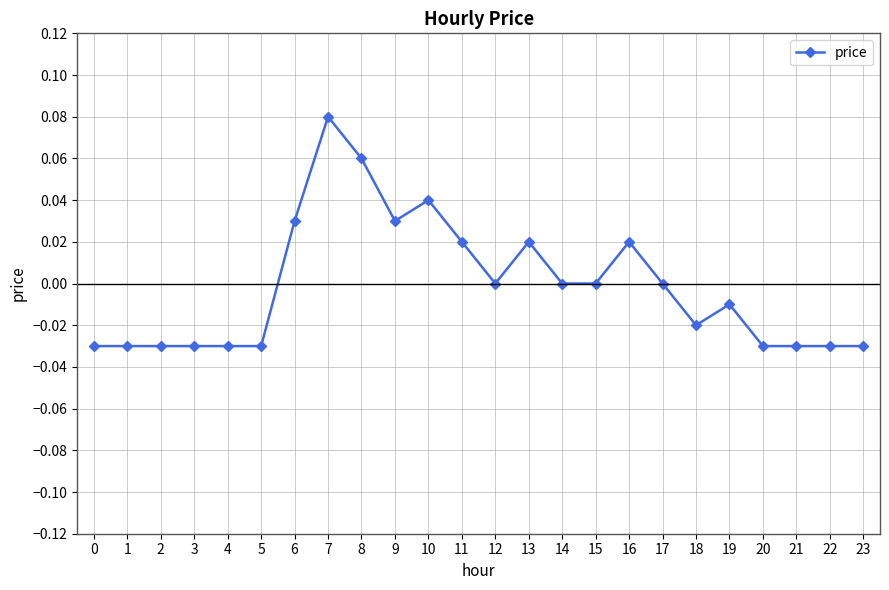

True or false: there are more than 2 points higher than both neighbors.

True